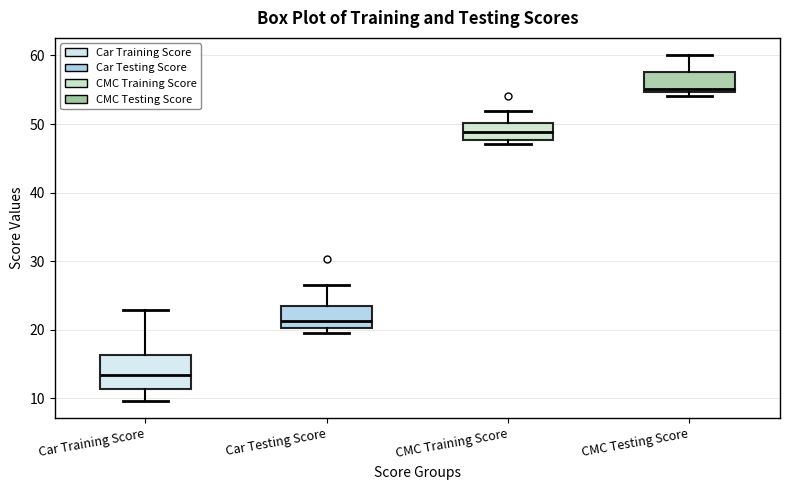

Which box is the tallest, from its lower edge to its upper edge?

Car Training Score